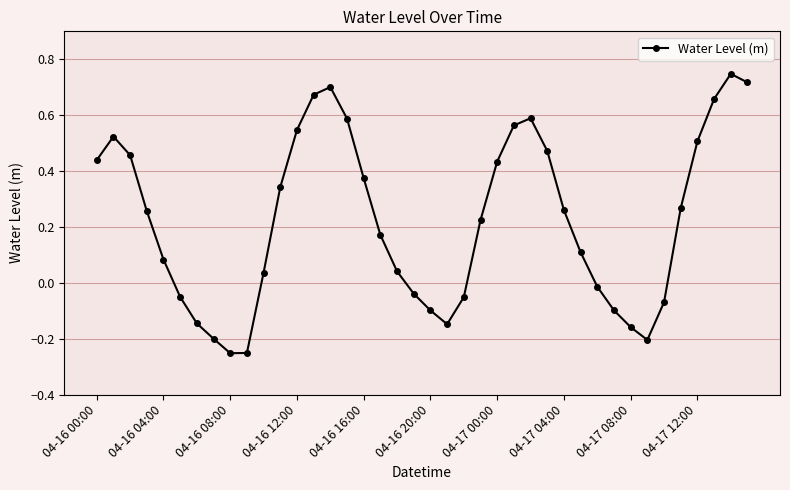

How many interior local valleys (lower than both neighbors) does the data have?

3